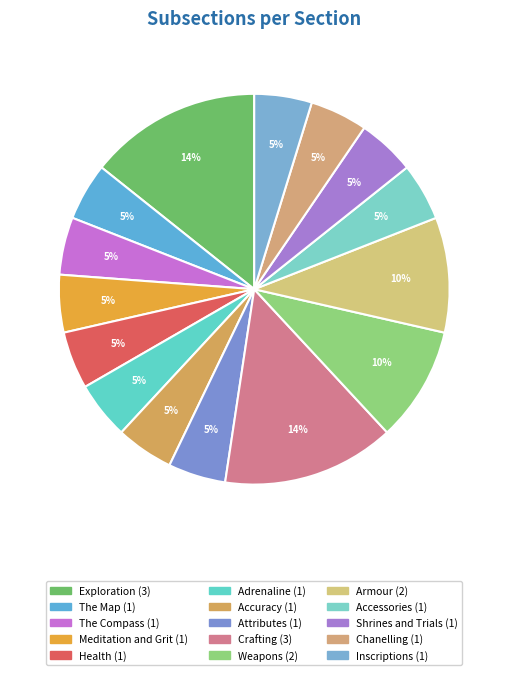

Count the number of slices in the pie.

15